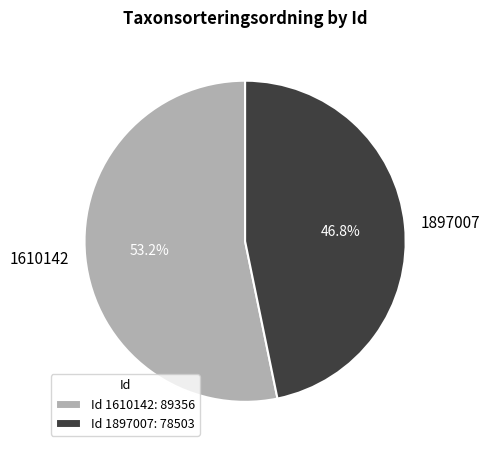

What percentage do 1610142 and 1897007 together represent?

100.0%